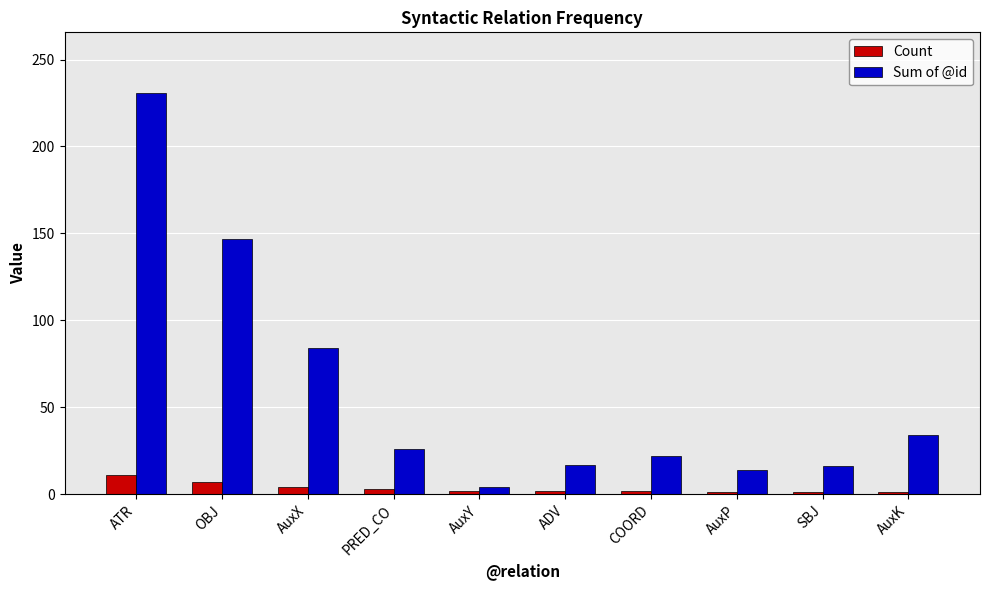

At which label does Sum of @id first exceed 26?

ATR